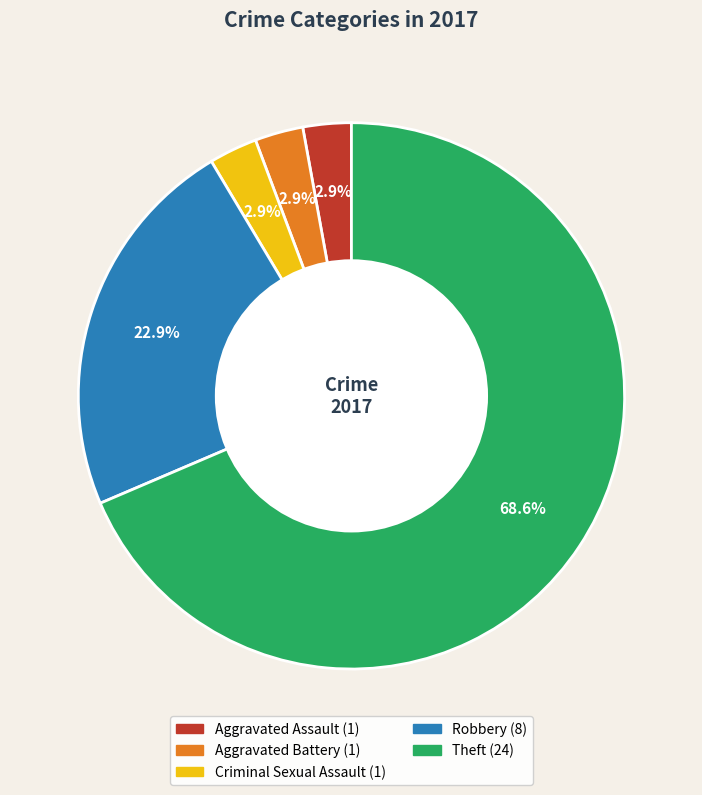

What percentage do Robbery and Aggravated Battery together represent?

25.7%